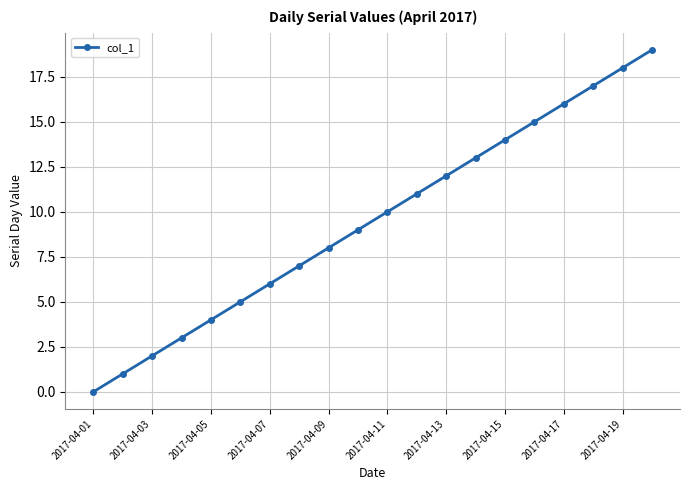

What is the greatest value displayed?

19